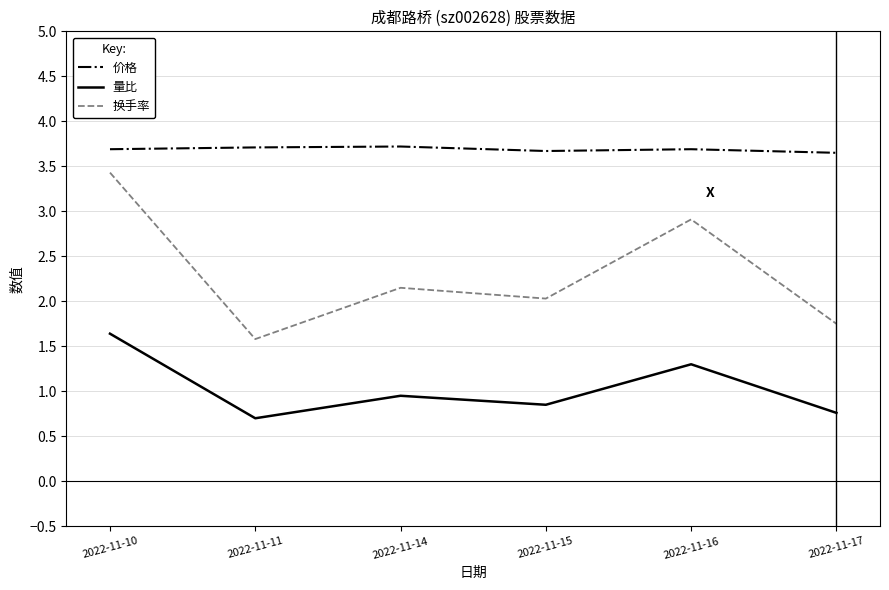

Which category has the lowest value in the 量比 series?

2022-11-11